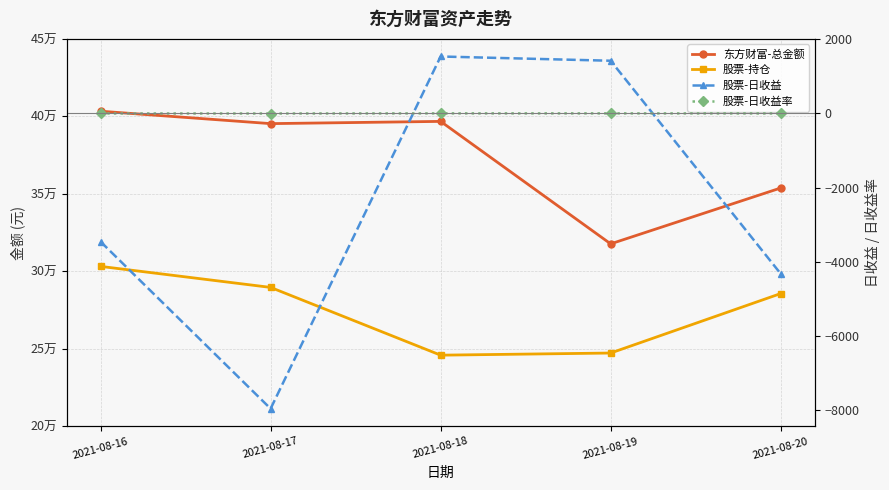

Does the chart display data point markers on the line(s)?

Yes